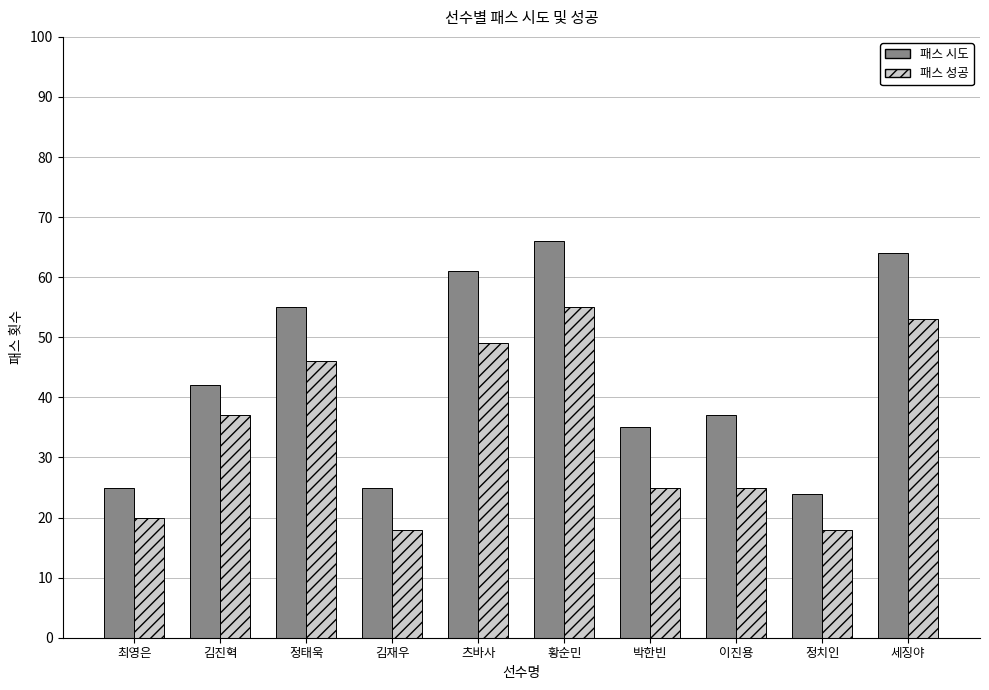

Rank the series by their maximum value, from highest to lowest.

패스 시도, 패스 성공